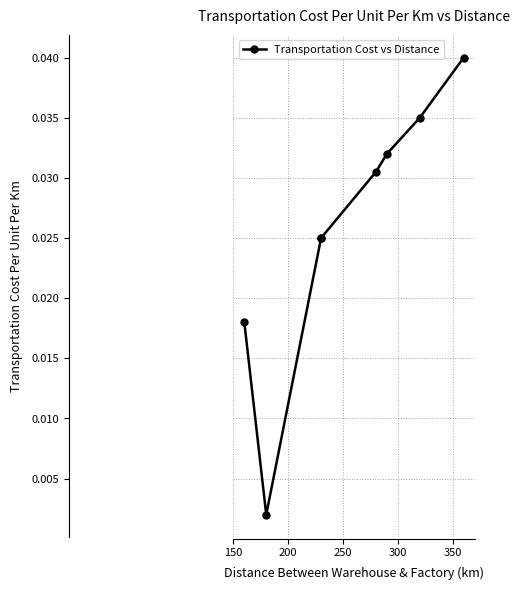

Does the chart have visible grid lines?

Yes